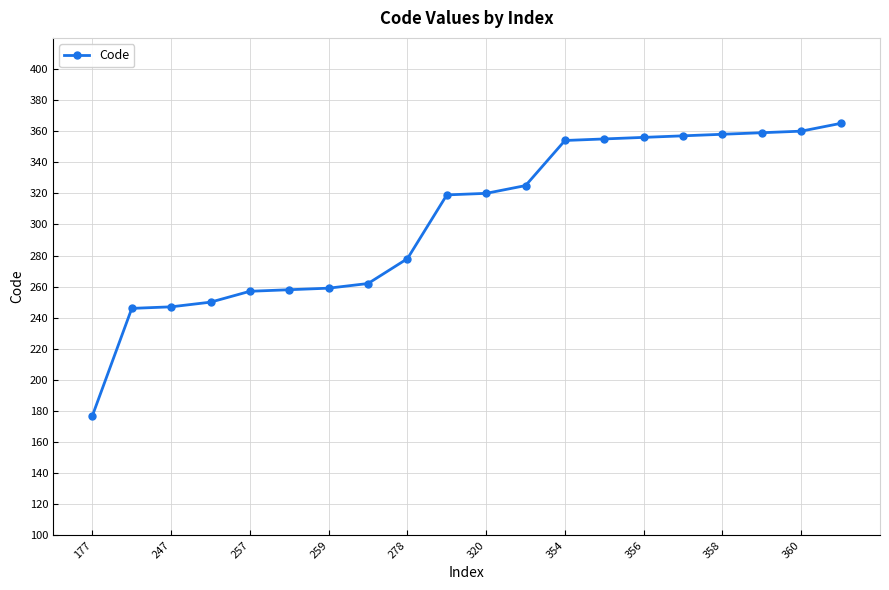

What is the maximum value shown in the chart?

365